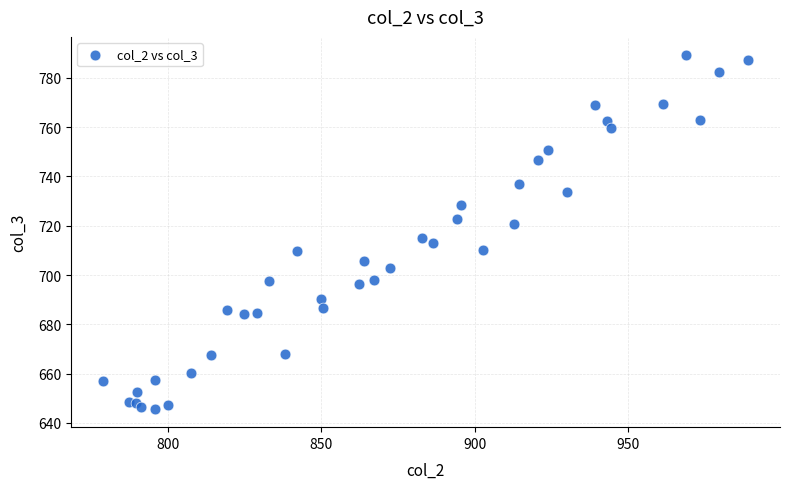

What Y value in the scatter plot is closest to 717?

715.1